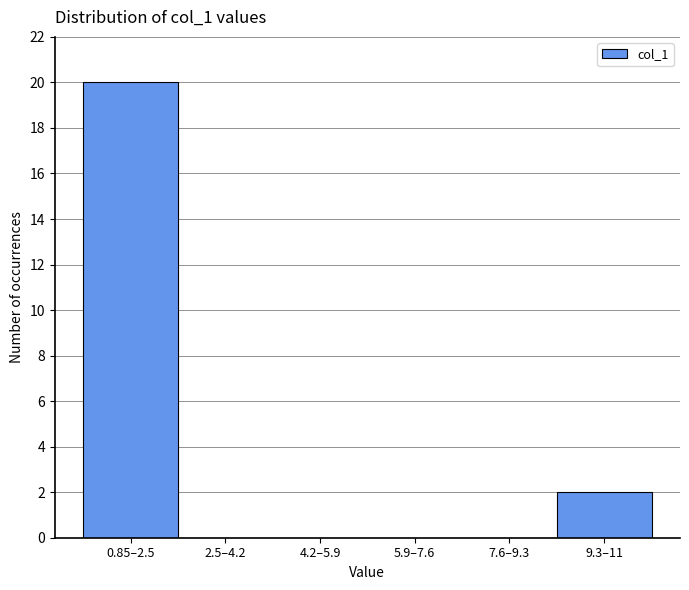

Reading left to right, transcribe all the data shown in this chart.

0.85–2.5=20	2.5–4.2=0	4.2–5.9=0	5.9–7.6=0	7.6–9.3=0	9.3–11=2